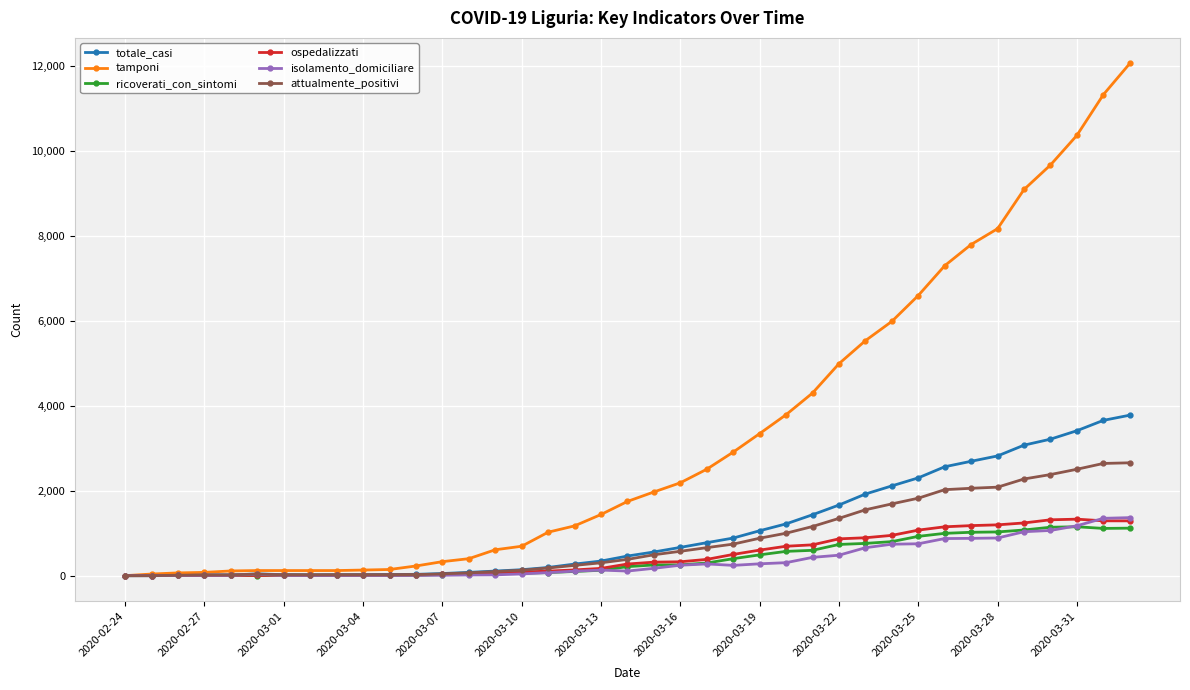

What is the maximum value for isolamento_domiciliare?

1368